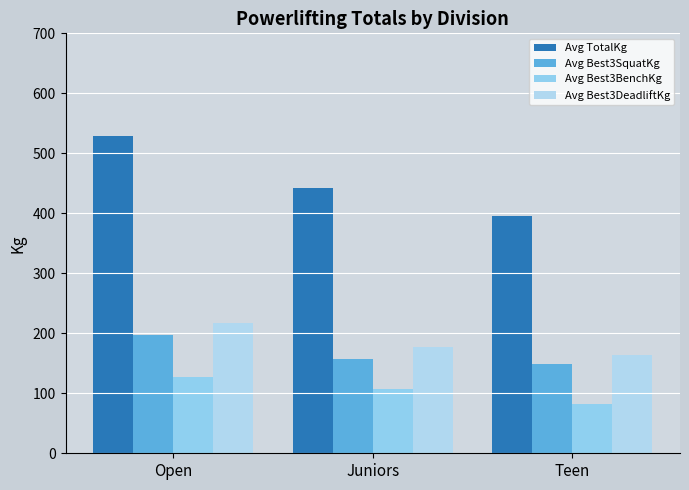

Which has a higher value, Open or Teen?

Open